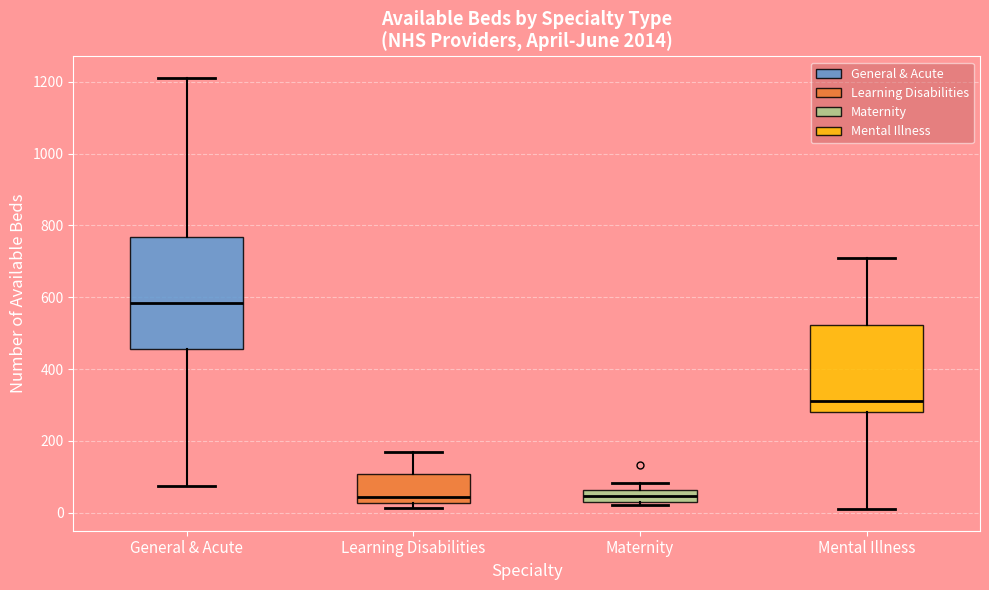

Which box is the tallest, from its lower edge to its upper edge?

General & Acute